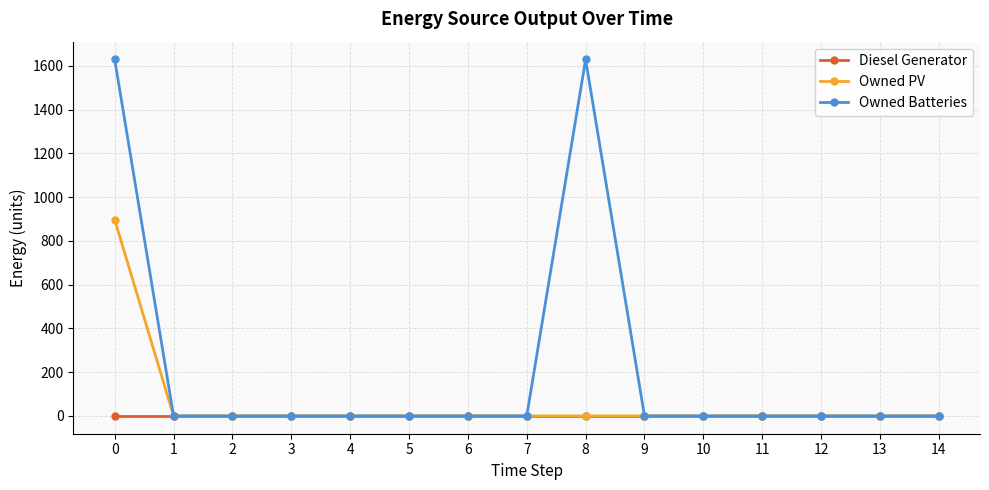

Which series has the largest total across all categories?

Owned Batteries